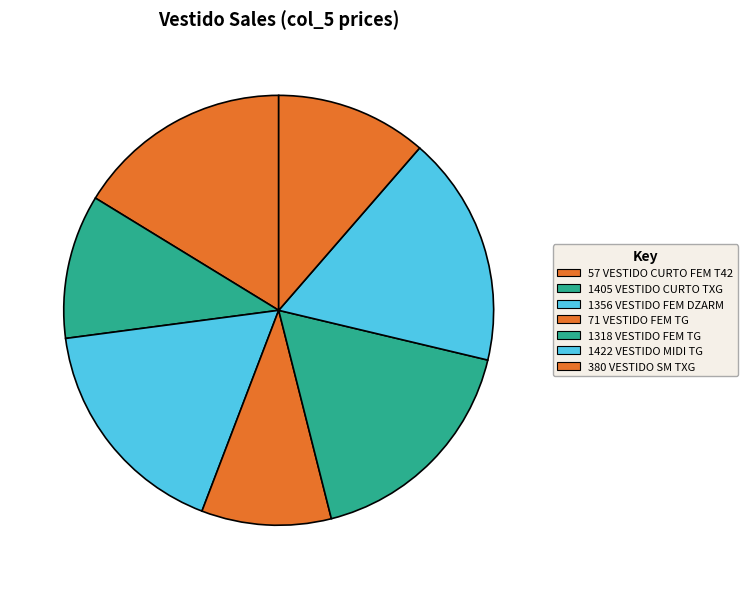

What is the smallest slice in the pie chart?

71 VESTIDO FEM TG